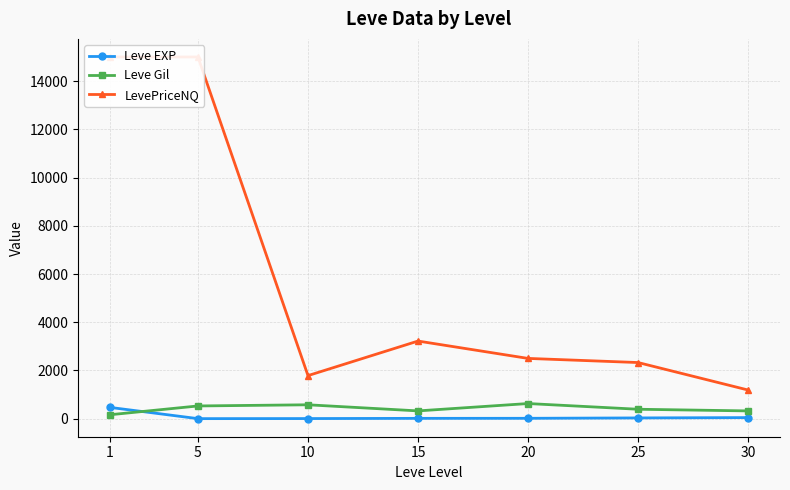

What is the lowest value of the LevePriceNQ series?

1189.0